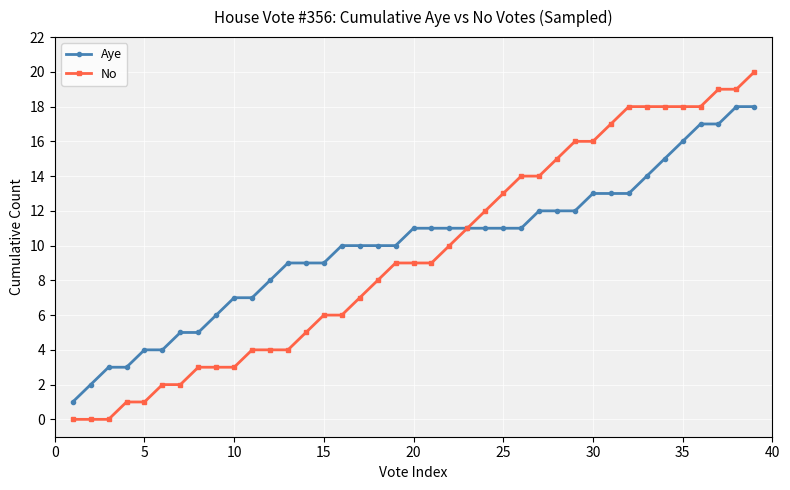

Rank the series by their maximum value, from lowest to highest.

Aye, No